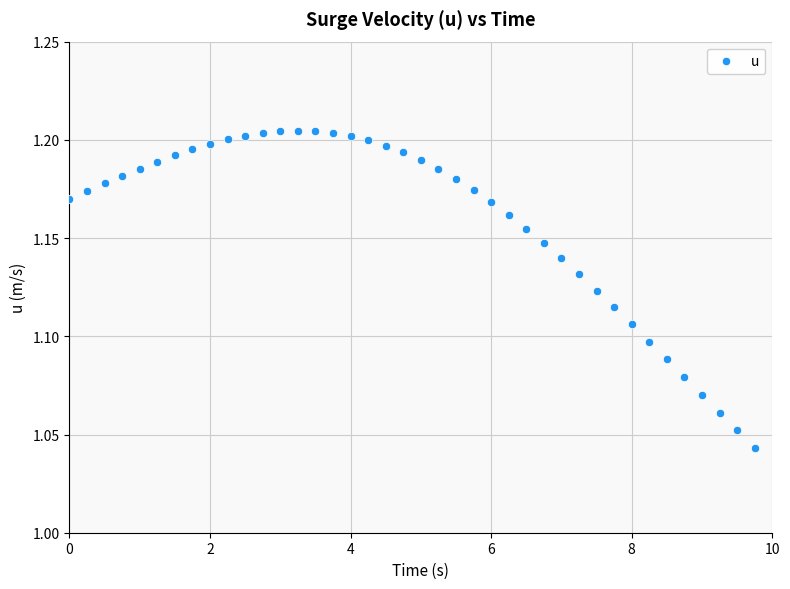

What is the range of X values (max minus min)?

9.8